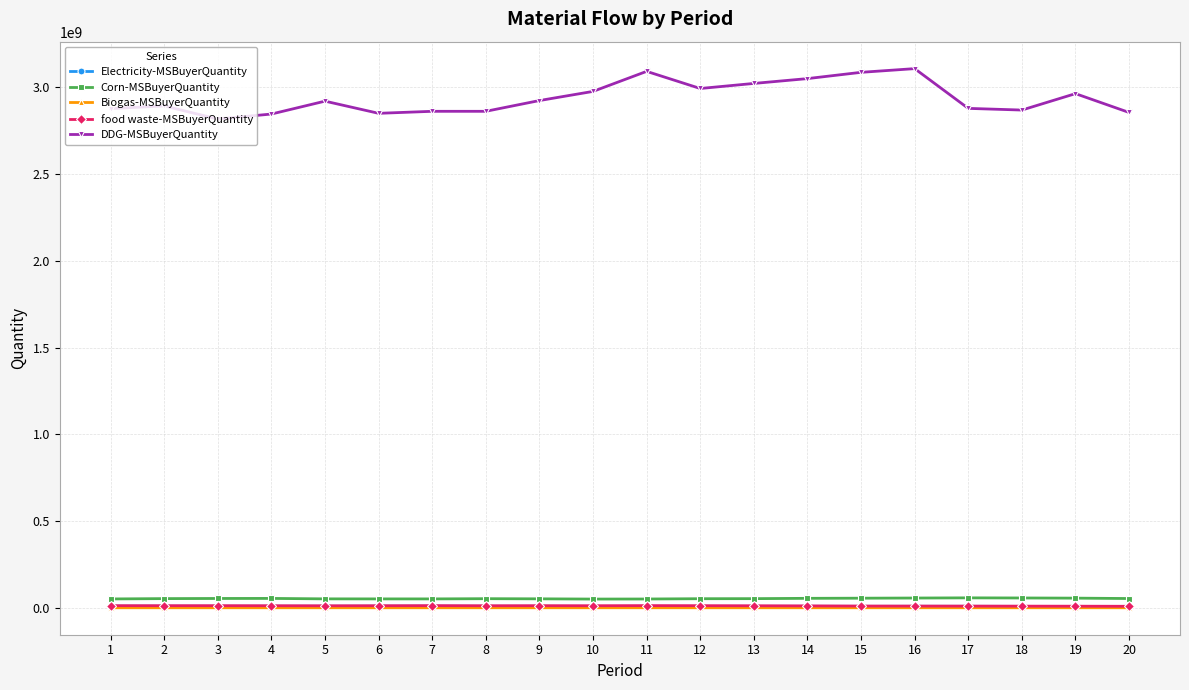

What is the difference between the maximum and minimum values in the DDG-MSBuyerQuantity series?

290685689.1